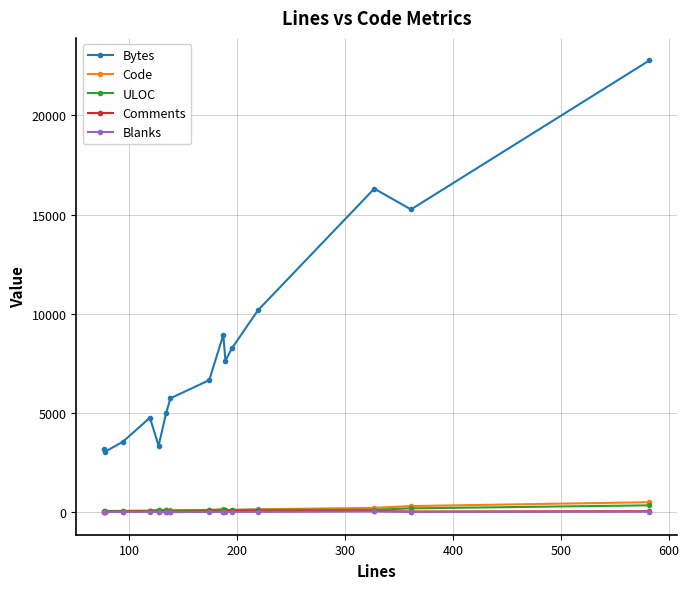

True or false: Code and Bytes cross at least once.

False